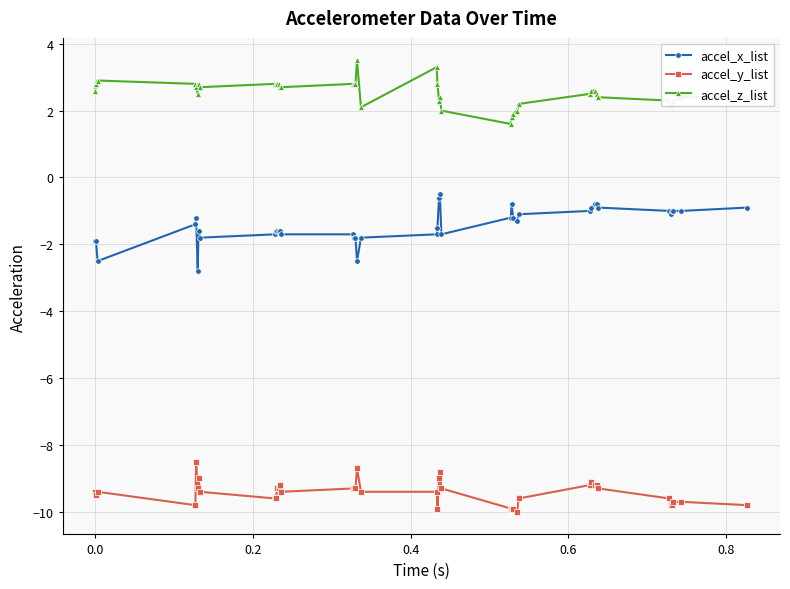

What is the value of the accel_z_list point at the 12th from the left?

2.8